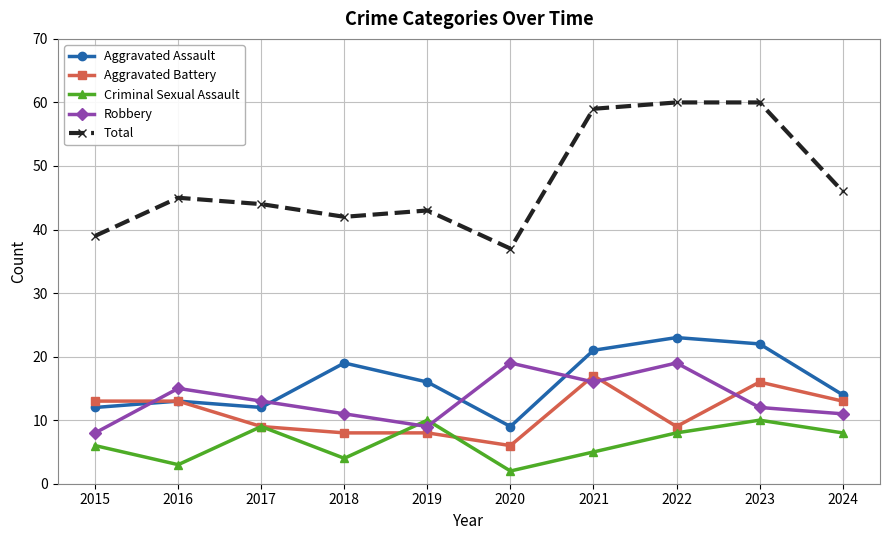

The value of Robbery at 2021 is 16. True or false?

True